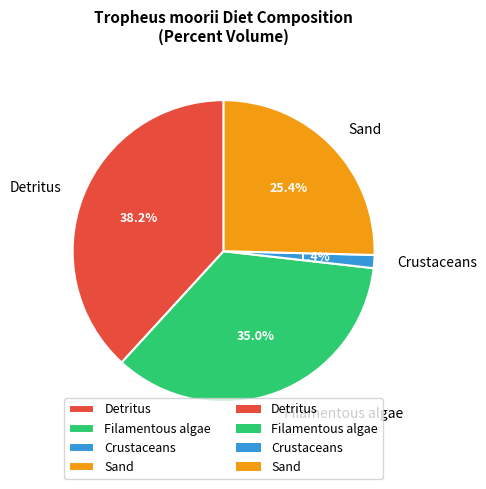

Is the sum of Detritus and Filamentous algae greater than half?

Yes